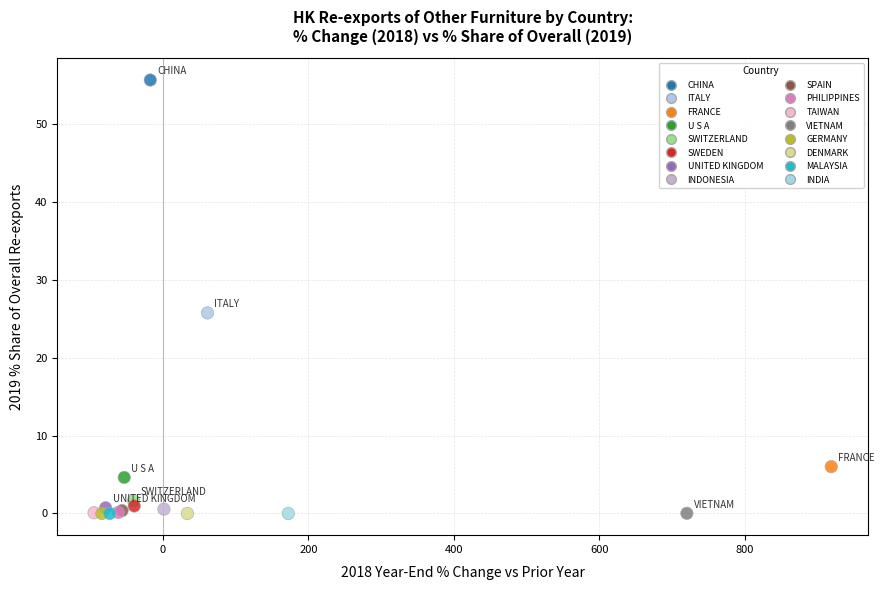

What Y value in the scatter plot is closest to 27?

25.7